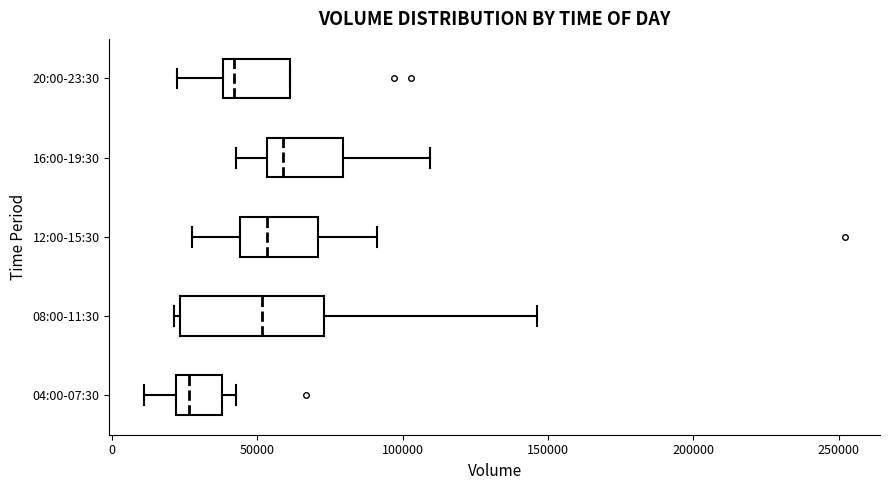

Reading bottom to top, read every box against the x-axis: the position of its median line, the range the box covers, and the ends of its whiskers. The values are not printed on the chart, so give them approximately, as read against the axis.

04:00-07:30: median 25000, box 20000 to 40000, whiskers 10000 to 45000
08:00-11:30: median 50000, box 25000 to 75000, whiskers 20000 to 145000
12:00-15:30: median 55000, box 45000 to 70000, whiskers 30000 to 90000
16:00-19:30: median 60000, box 55000 to 80000, whiskers 45000 to 110000
20:00-23:30: median 40000 (just right of the box's left edge), box 40000 to 60000, whiskers 20000 to 60000